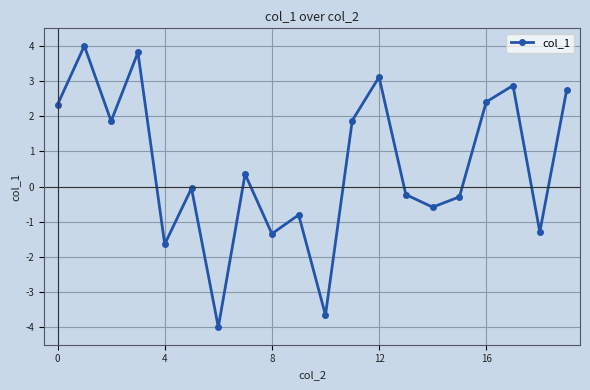

What is the difference between the maximum and minimum values?

8.0